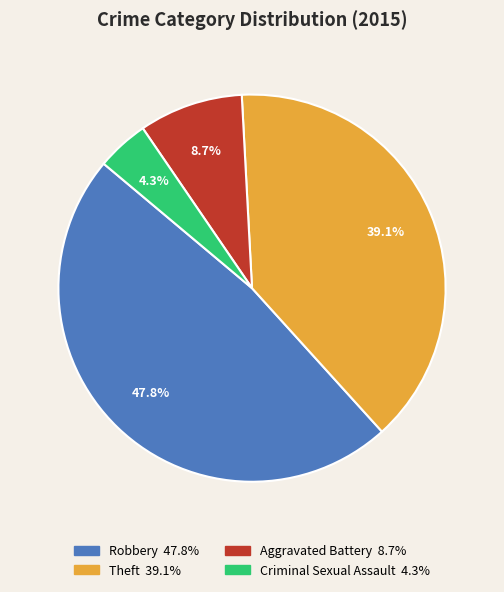

Is there a majority slice in this chart?

No